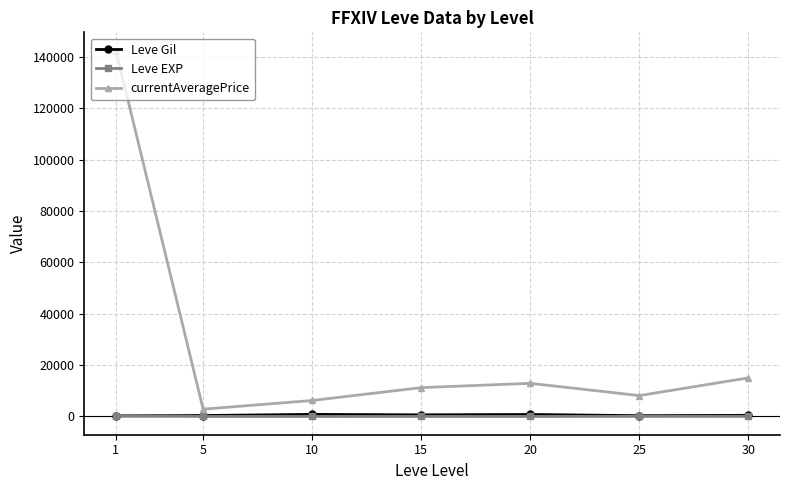

Is the value of Leve EXP at 25 greater than the value of currentAveragePrice at 1?

No